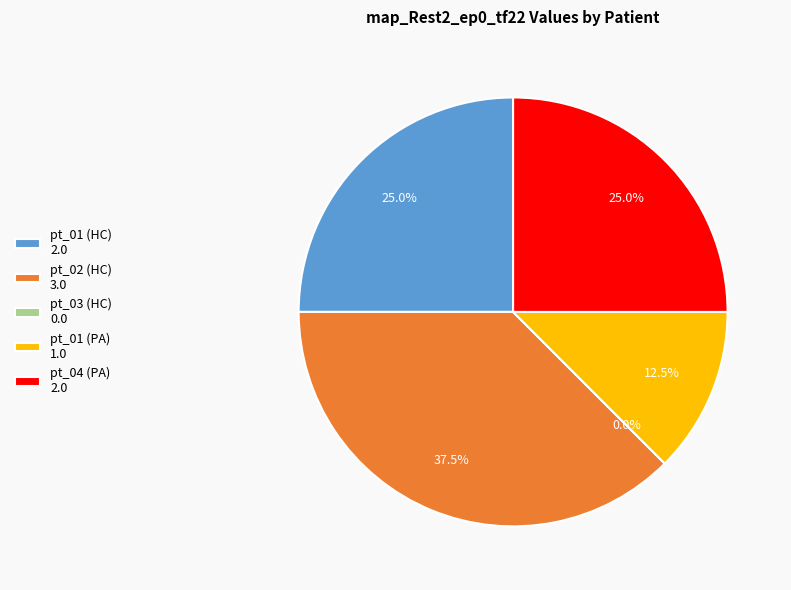

Which category has the biggest portion of the pie?

pt_02 (HC)